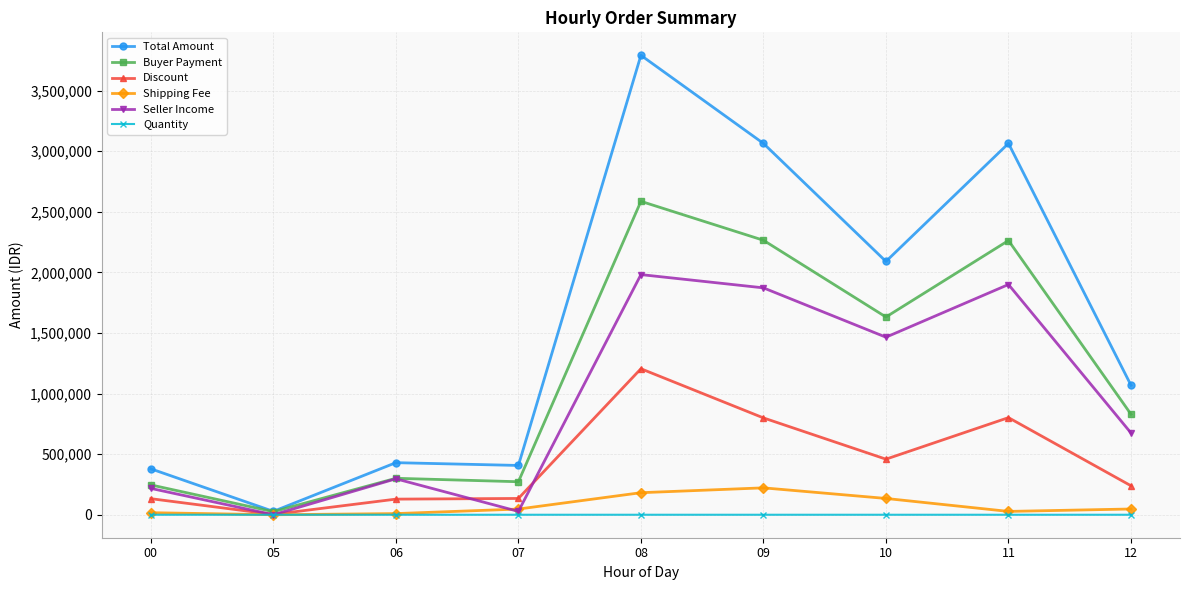

Count the number of categories in the chart.

9